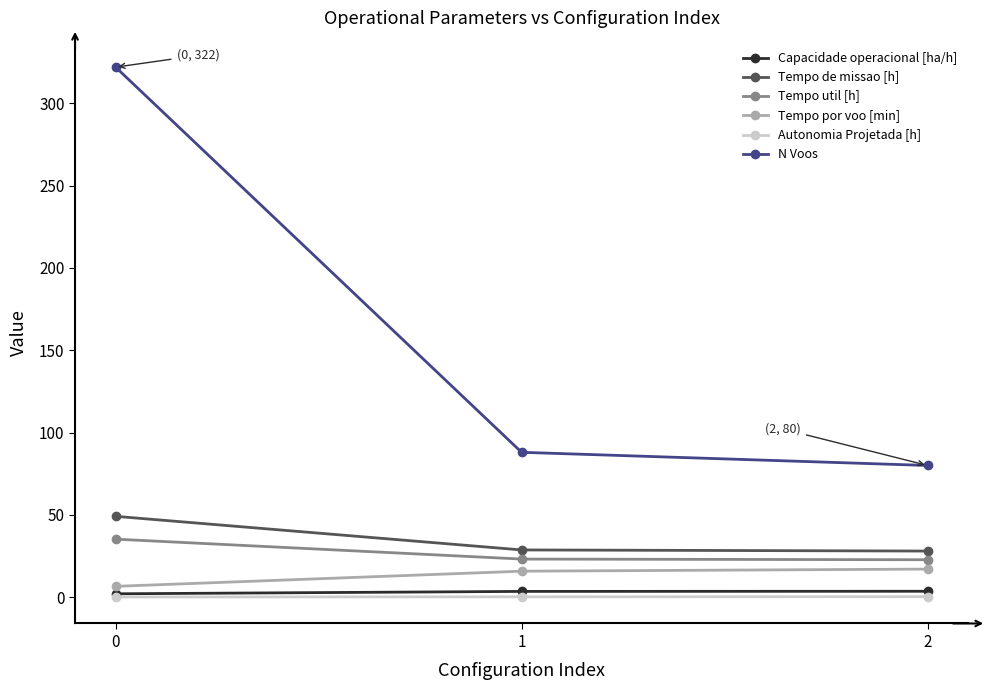

What is the value of the Tempo util [h] point at the 3rd from the left?

22.7